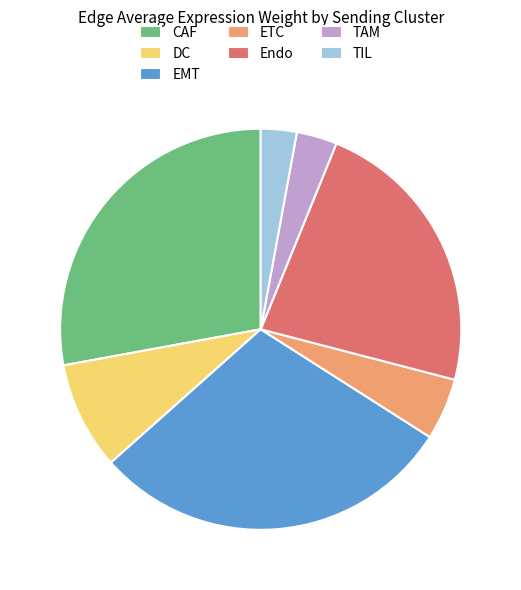

Is it true that EMT is 43% of the pie?

False